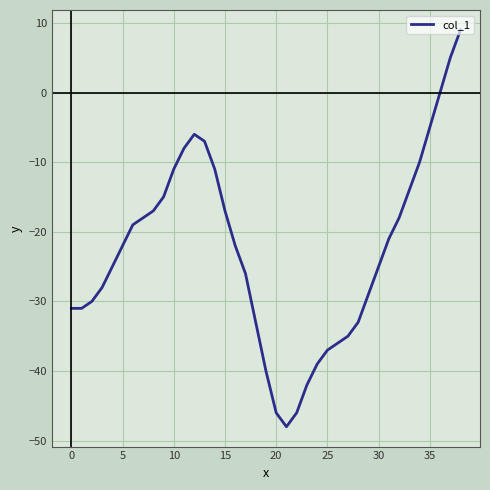

Reading right to left, list all the values displayed in this chart.

9	5	0	-5	-10	-14	-18	-21	-25	-29	-33	-35	-36	-37	-39	-42	-46	-48	-46	-40	-33	-26	-22	-17	-11	-7	-6	-8	-11	-15	-17	-18	-19	-22	-25	-28	-30	-31	-31